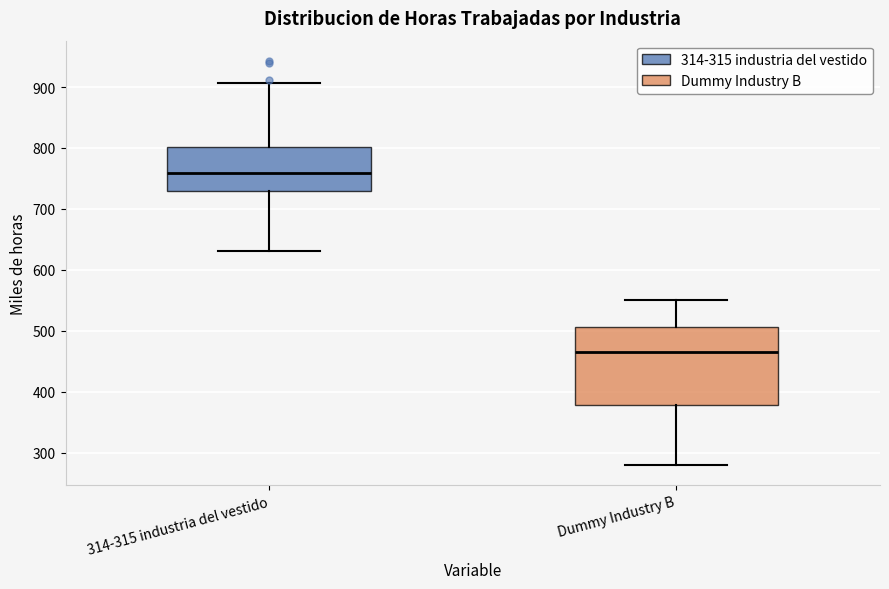

Comparing the boxes themselves (not the whiskers), which one is the tallest?

Dummy Industry B